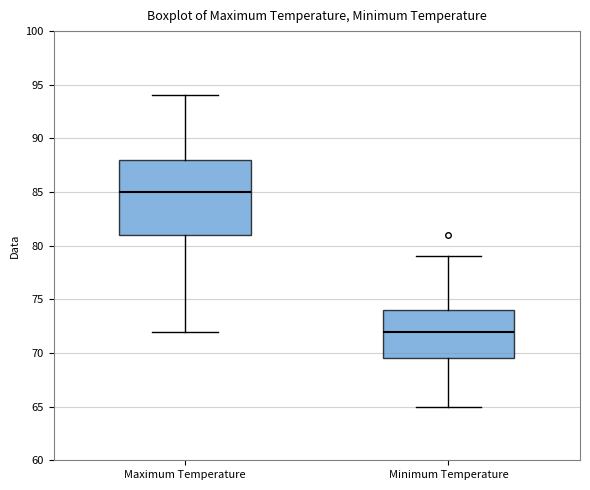

Where is the lower edge of the box for Maximum Temperature on the y-axis? The values are not printed on the chart, so give them approximately, as read against the axis.

81.0